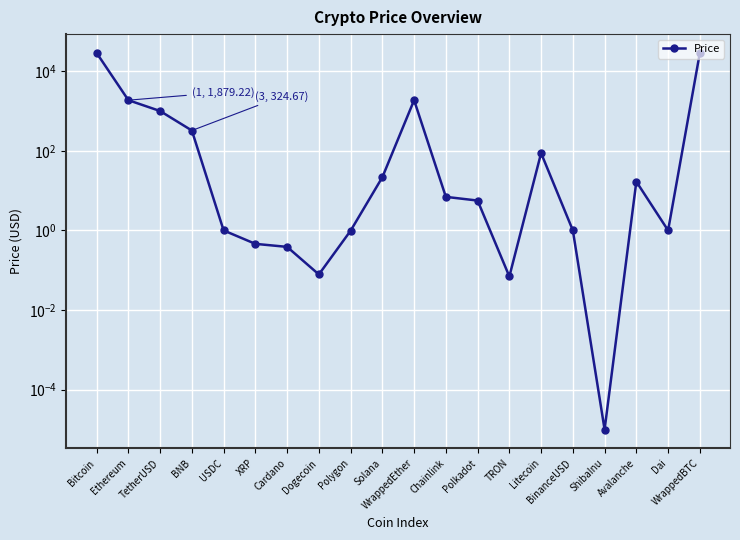

Read the value at TRON.

0.1